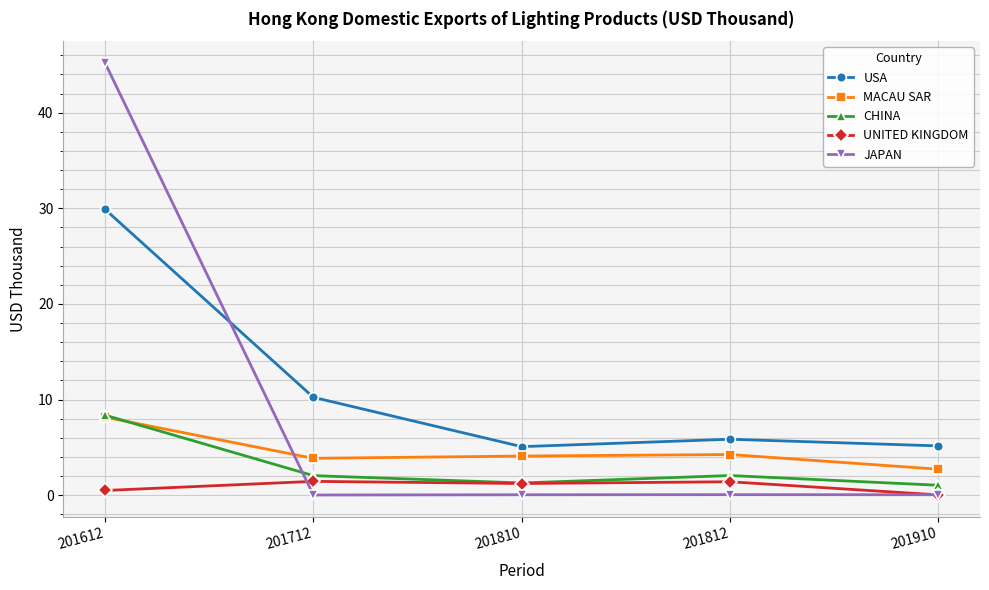

Rank the series by their average value, from lowest to highest.

UNITED KINGDOM, CHINA, MACAU SAR, JAPAN, USA